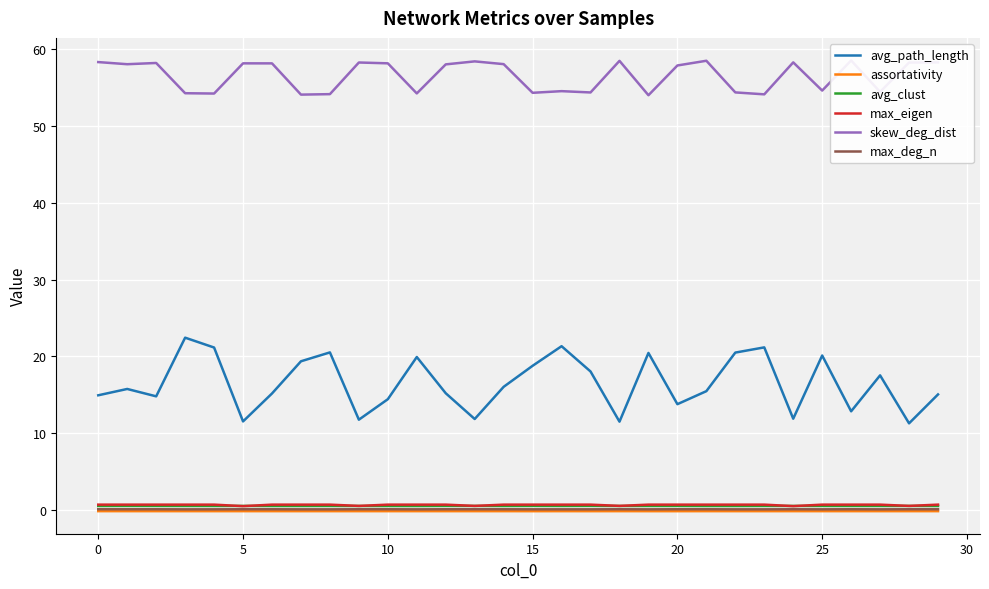

What is the total value across all series at 28?

70.6